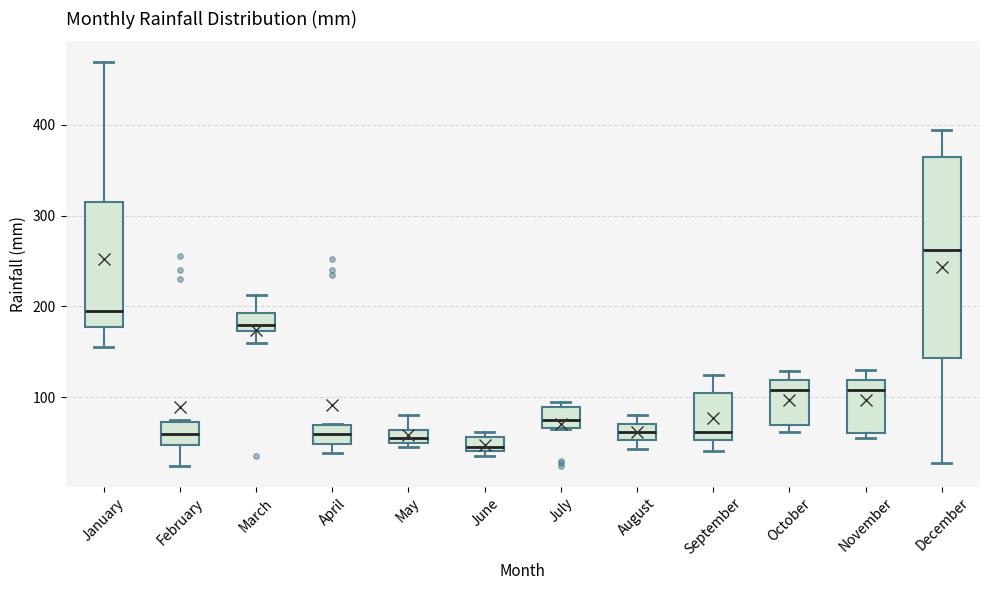

Which box has the highest median line?

December